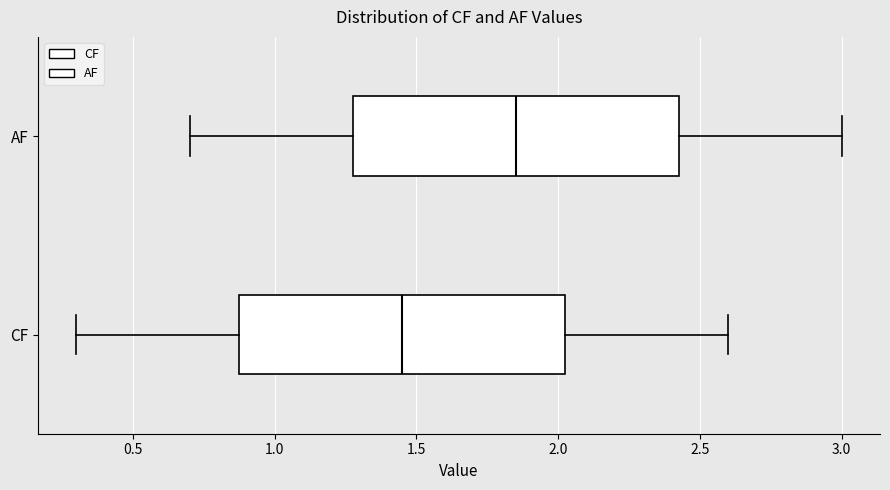

Reading bottom to top, read every box against the x-axis: the position of its median line, the range the box covers, and the ends of its whiskers. The values are not printed on the chart, so give them approximately, as read against the axis.

CF: median 1.45, box 0.90 to 2.05, whiskers 0.30 to 2.60
AF: median 1.85, box 1.30 to 2.45, whiskers 0.70 to 3.00